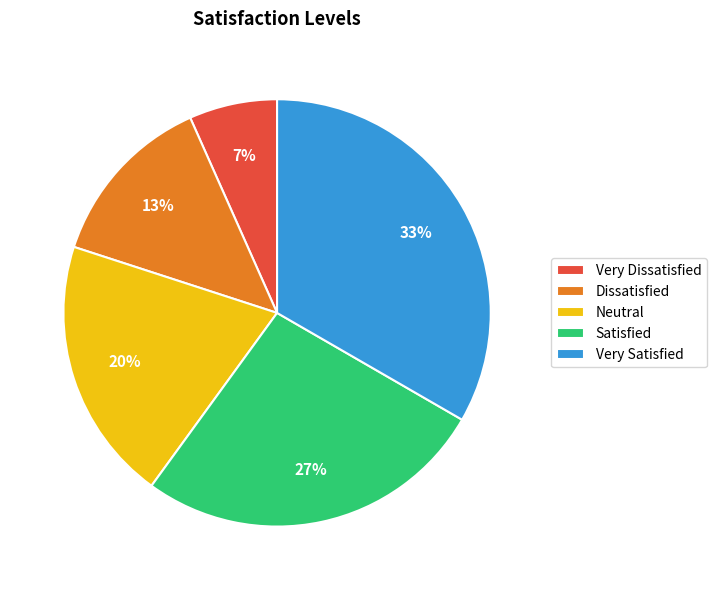

What is the largest slice in the pie chart?

Very Satisfied